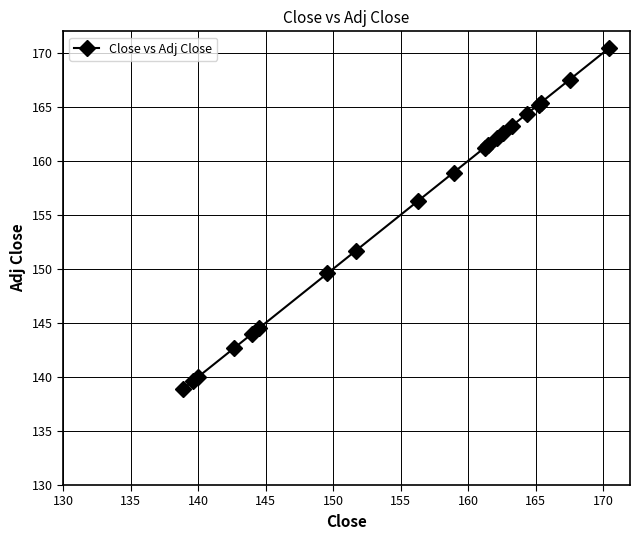

What is the difference between the maximum and minimum values?

31.5